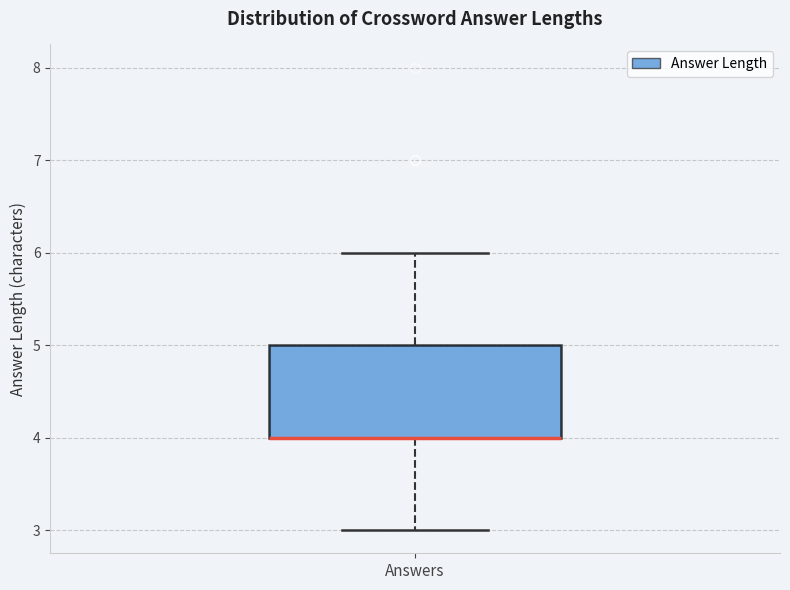

Where is the lower edge of the box for Answers on the y-axis? The values are not printed on the chart, so give them approximately, as read against the axis.

4